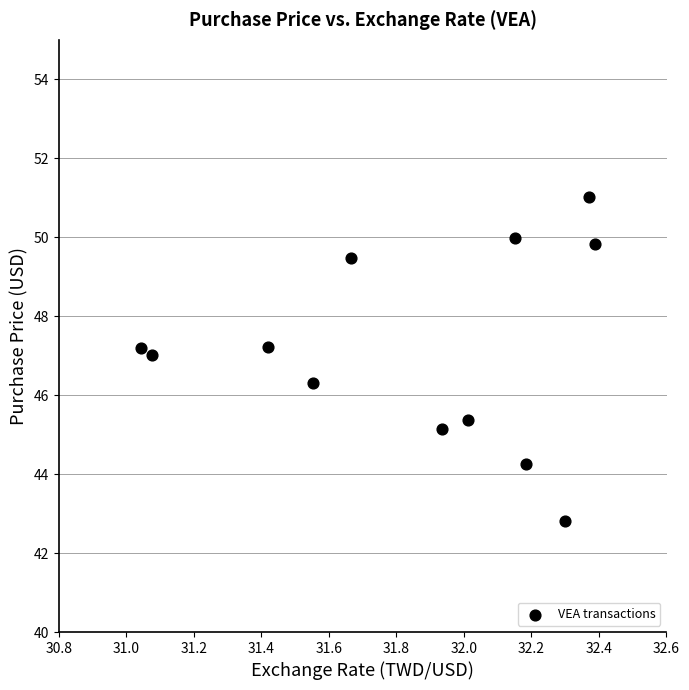

What Y value in the scatter plot is closest to 46?

46.3